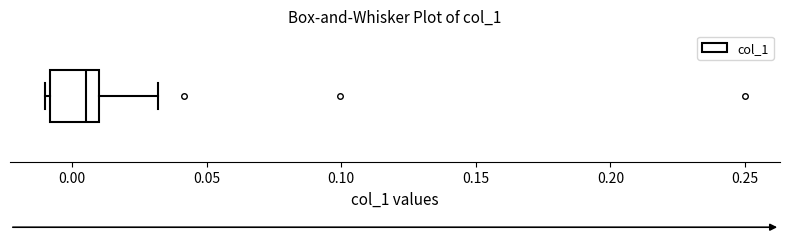

Transcribe this box plot: give where the median line is, the range the box spans, and where the two whiskers end, as read against the x-axis. The values are not printed on the chart, so give them approximately, as read against the axis.

median 0.005, box -0.010 to 0.010, whiskers -0.010 (just left of the box's left edge) to 0.030